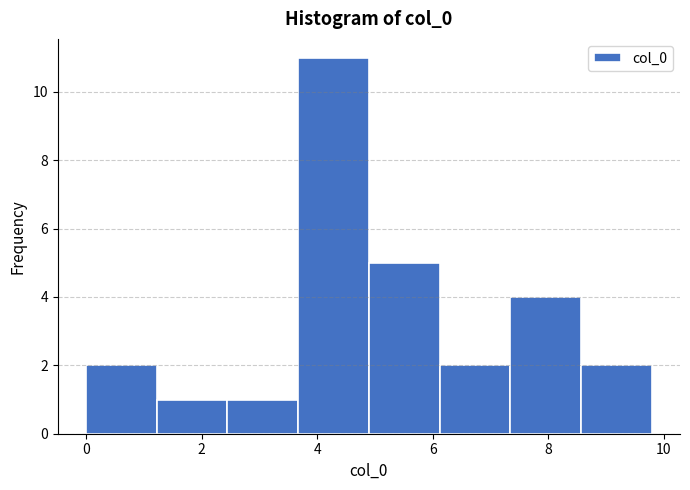

Over which range of the x-axis is the bar tallest?

3.6 to 4.8